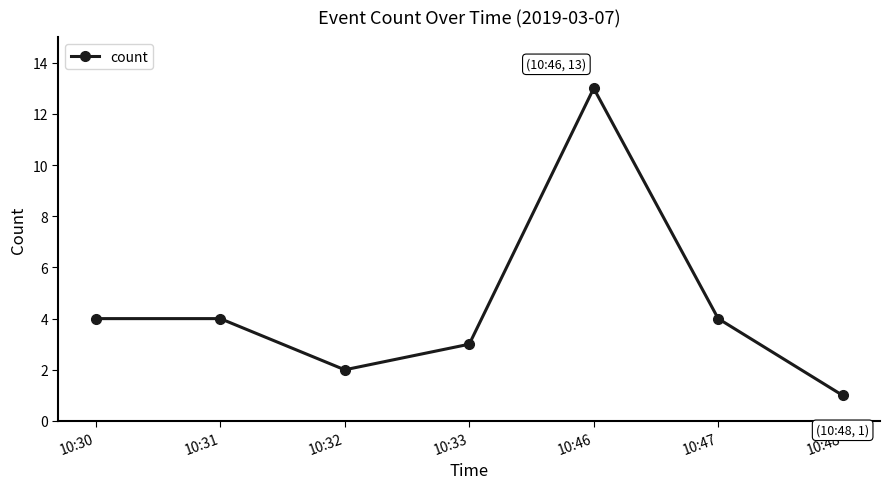

Is it true that the value at 10:47 is 2?

False